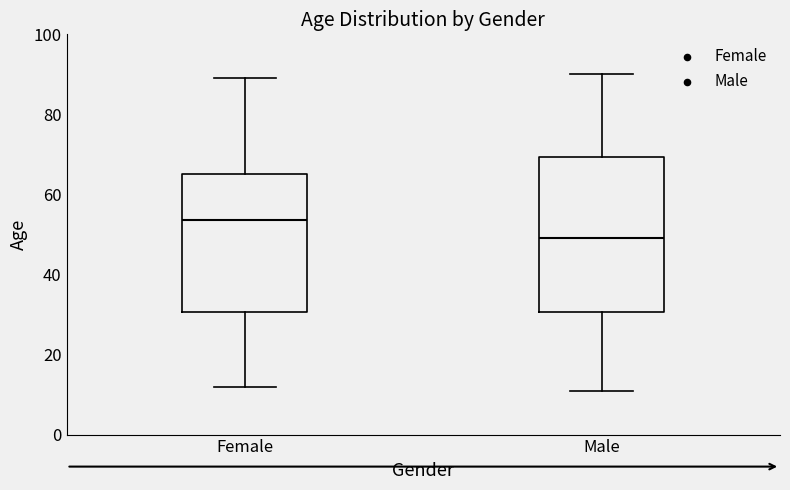

Where does the median line of the box for Female sit on the y-axis? The values are not printed on the chart, so give them approximately, as read against the axis.

54